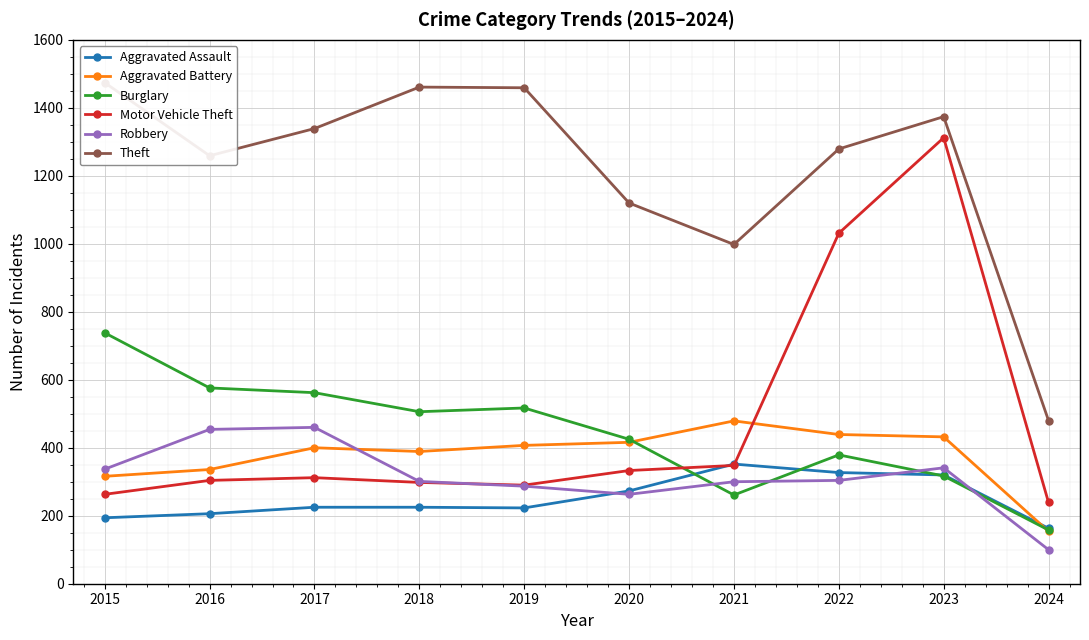

Where is Theft nearest to the value 977?

2021